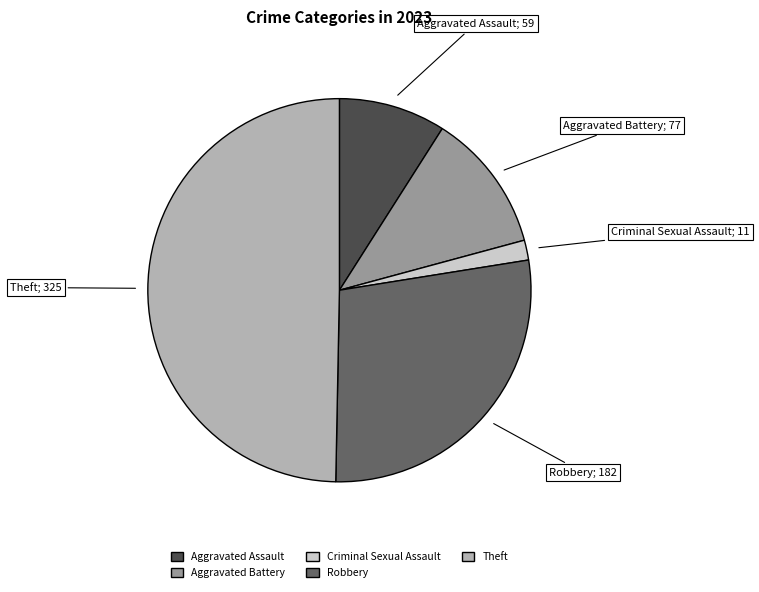

Which category has the biggest portion of the pie?

Theft